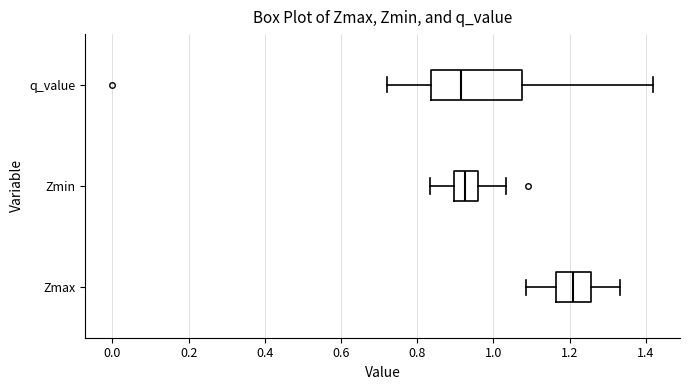

Which box has the furthest to the right median line?

Zmax